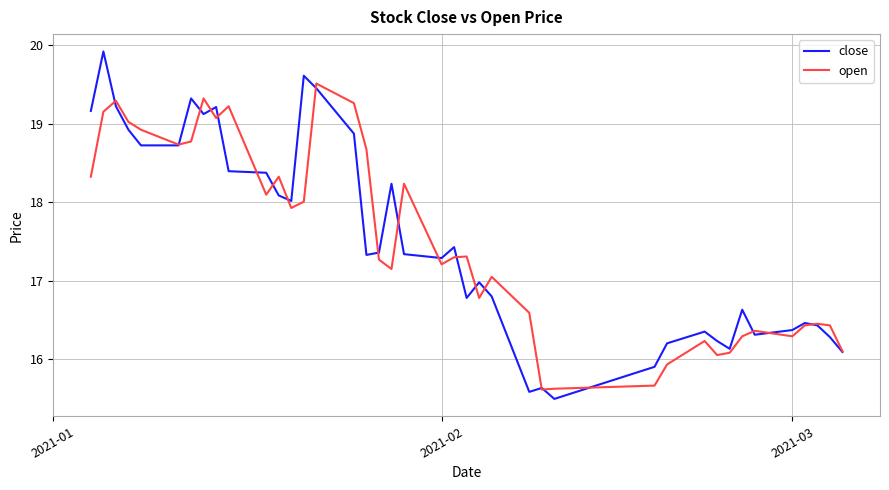

What is the lowest value of the open series?

15.6